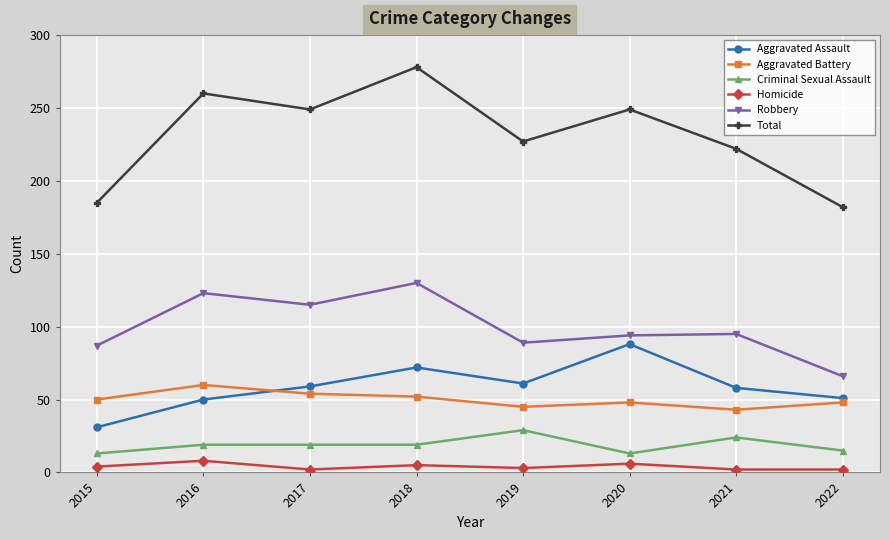

How many interior local valleys does the Robbery series have?

2